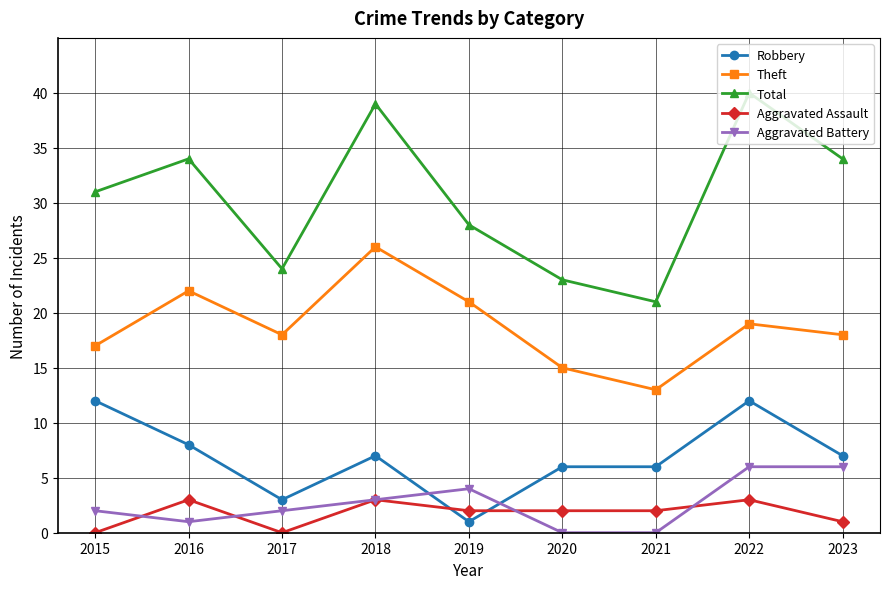

True or false: Total and Theft cross at least once.

False